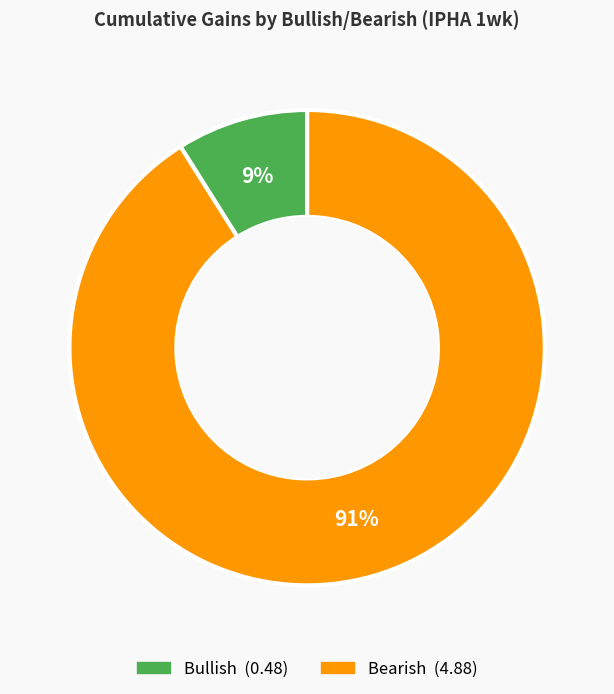

Is it true that Bearish is 91% of the pie?

True